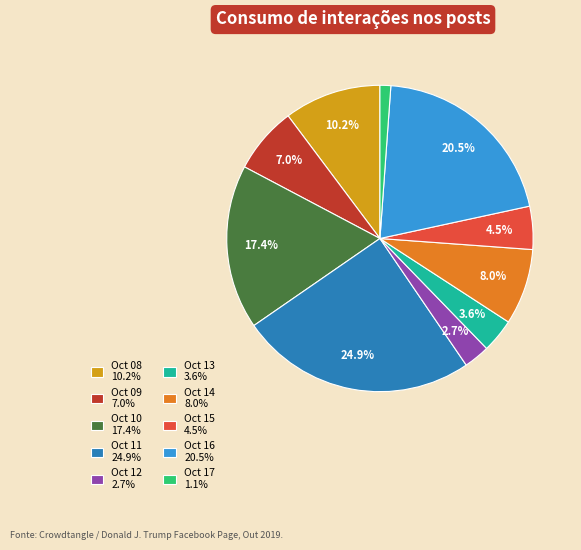

Is there any slice that represents more than half of the pie?

No